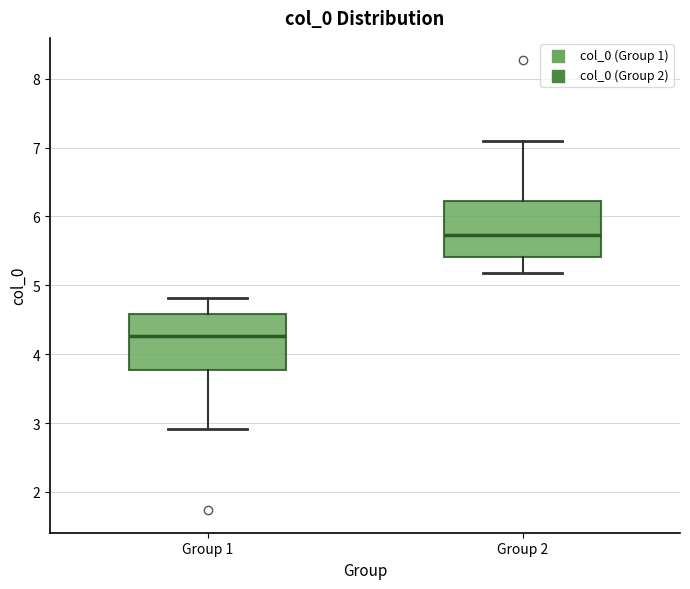

Which box has the lowest median line?

Group 1